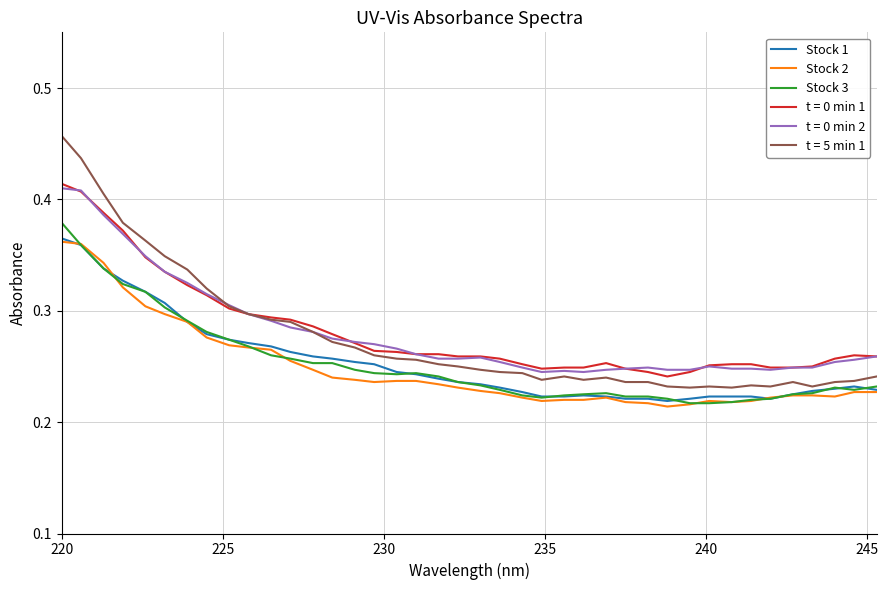

True or false: t = 0 min 1 and Stock 3 intersect in this chart.

False